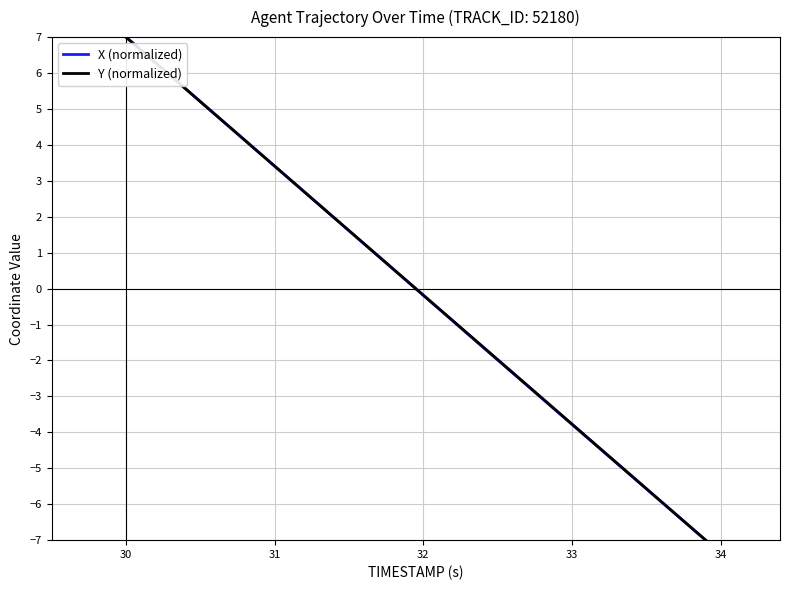

True or false: Y (normalized) has more than 0 points higher than both neighbors.

False